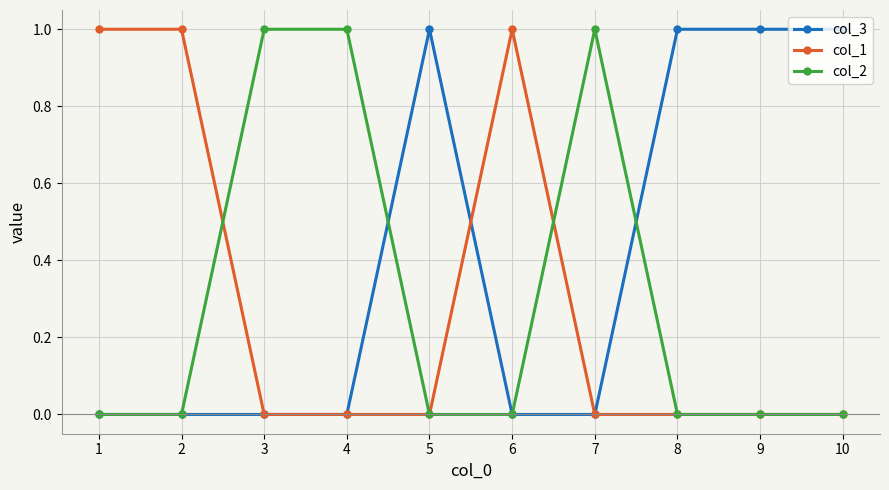

The col_1 series shows 1 at 6. True or false?

True